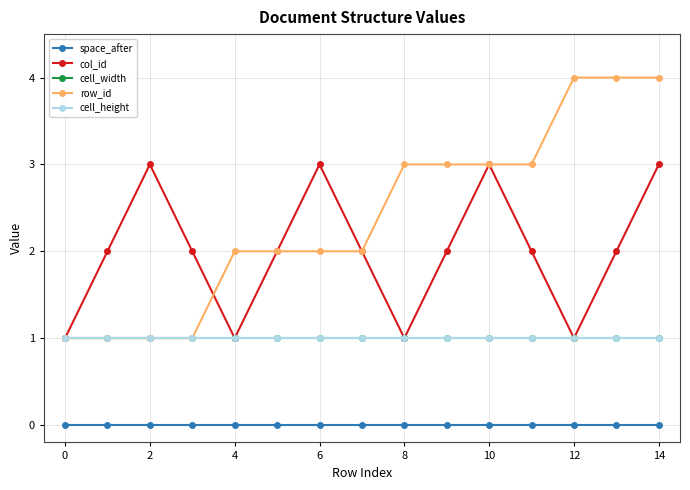

What is the label of the 3rd point from the right?

12